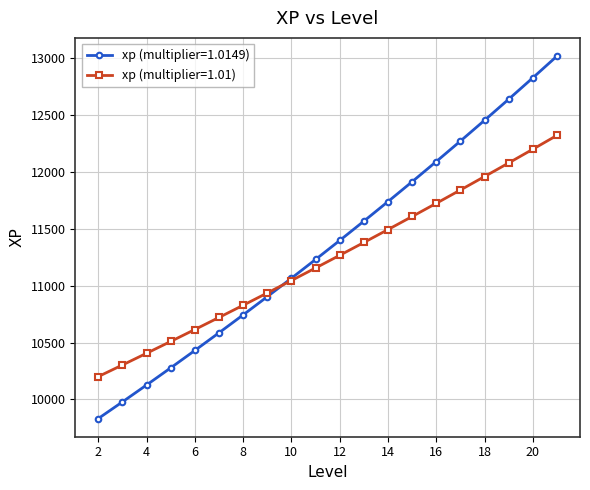

What is the value of the xp (multiplier=1.0149) point at the 13th from the left?

11740.9